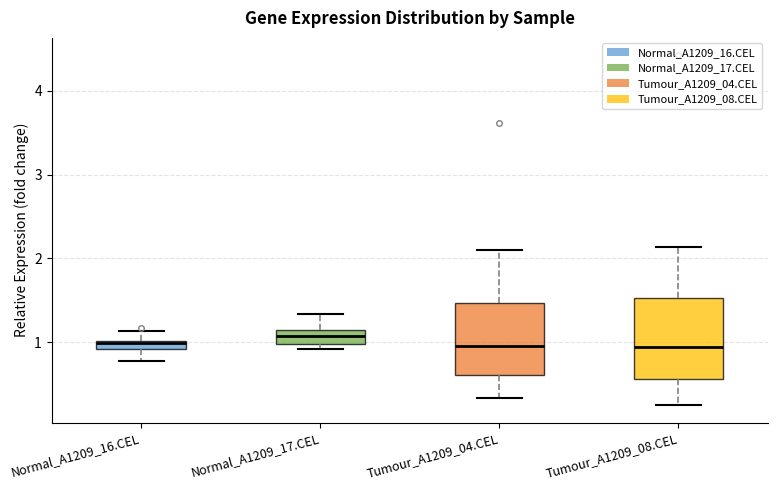

Where is the upper edge of the box for Normal_A1209_17.CEL on the y-axis? The values are not printed on the chart, so give them approximately, as read against the axis.

1.1